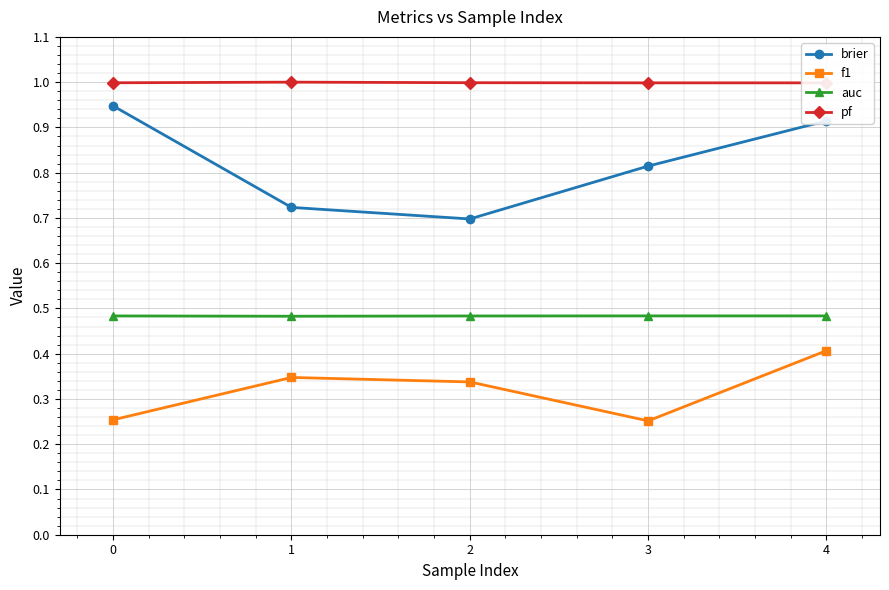

What is the greatest value displayed?

1.0